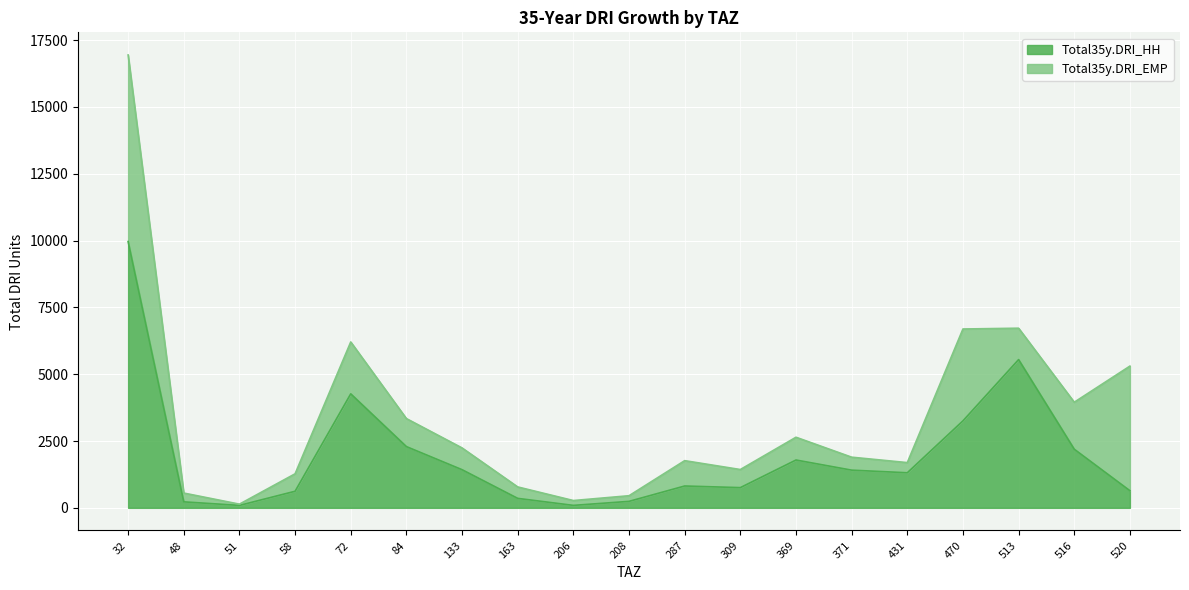

Reading left to right, what are all the values shown in this chart?

32=9961	48=224	51=91	58=620	72=4264	84=2291	133=1427	163=354	206=92	208=242	287=817	309=756	369=1789	371=1410	431=1312	470=3254	513=5546	516=2193	520=640